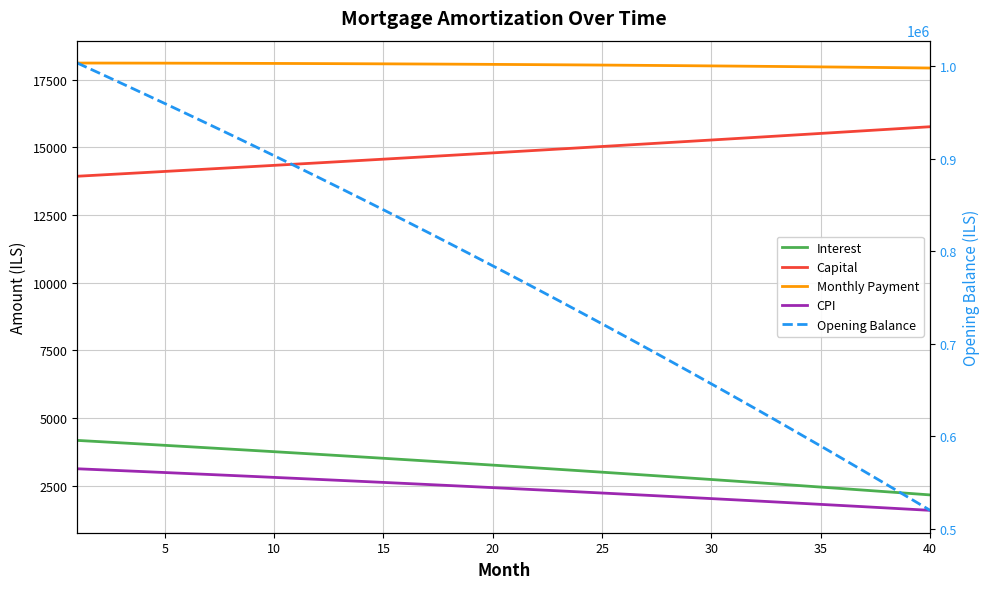

What is the difference between the second highest and minimum values in the Monthly Payment series?

183.4